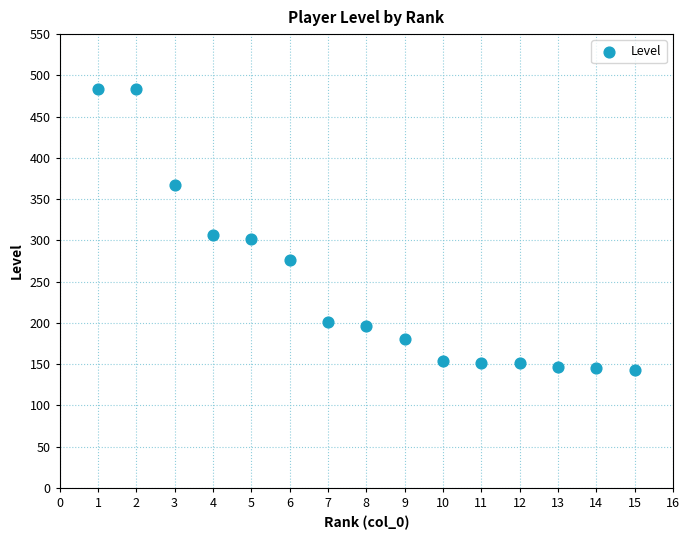

What is the range of Y values (max minus min)?

341